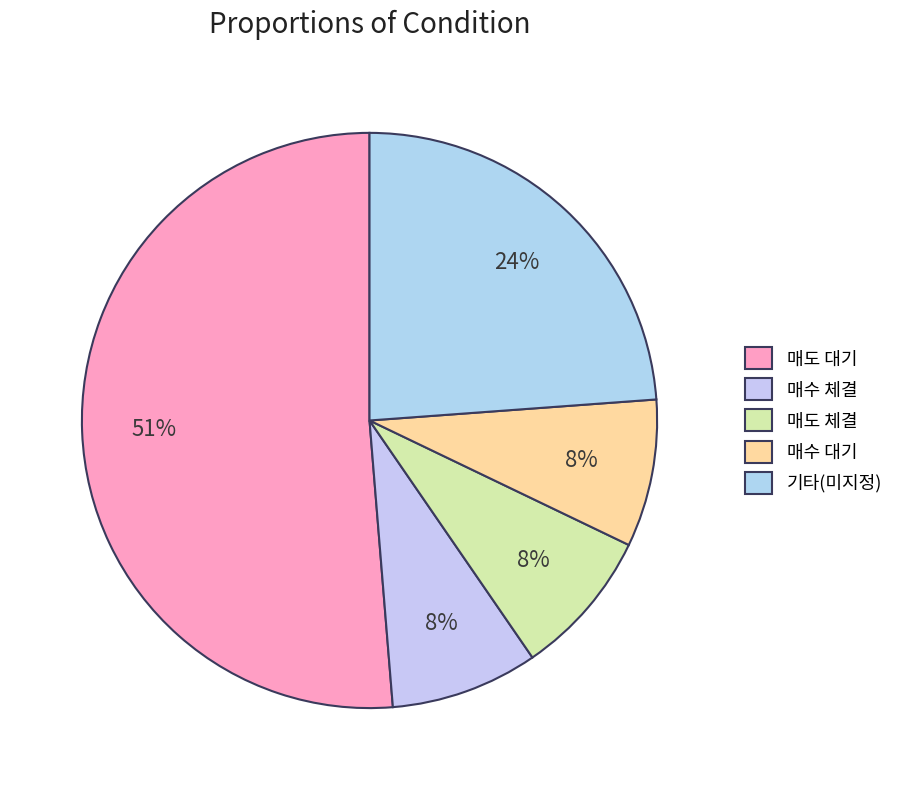

Is it true that 매수 체결 is 8% of the pie?

True